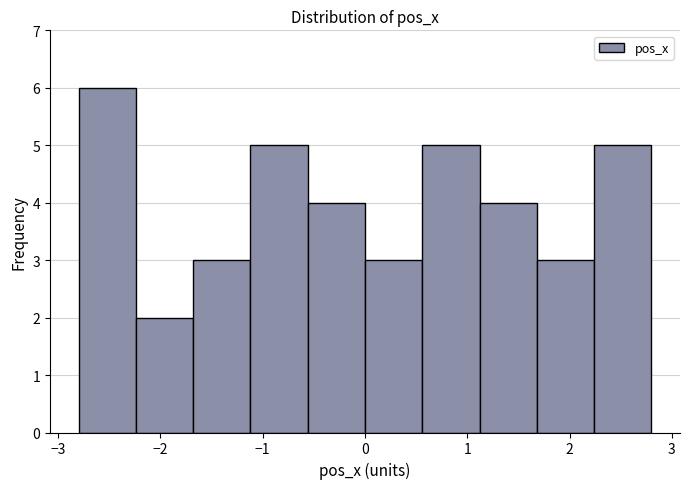

What is the height of the bar covering 2.2 to 2.8 on the x-axis? Neither the bar edges nor the heights are printed on the chart, so give them approximately, as read against the axes.

5